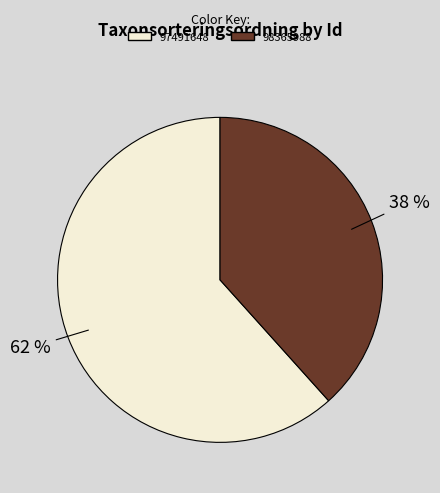

Which has a higher value, 98365988 or 97491648?

97491648